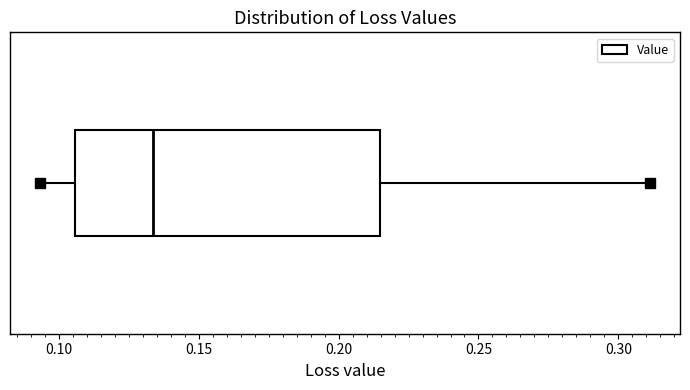

Read this box plot against the x-axis: the position of the median line, the range covered by the box, and the ends of both whiskers. The values are not printed on the chart, so give them approximately, as read against the axis.

median 0.135, box 0.105 to 0.215, whiskers 0.095 to 0.310